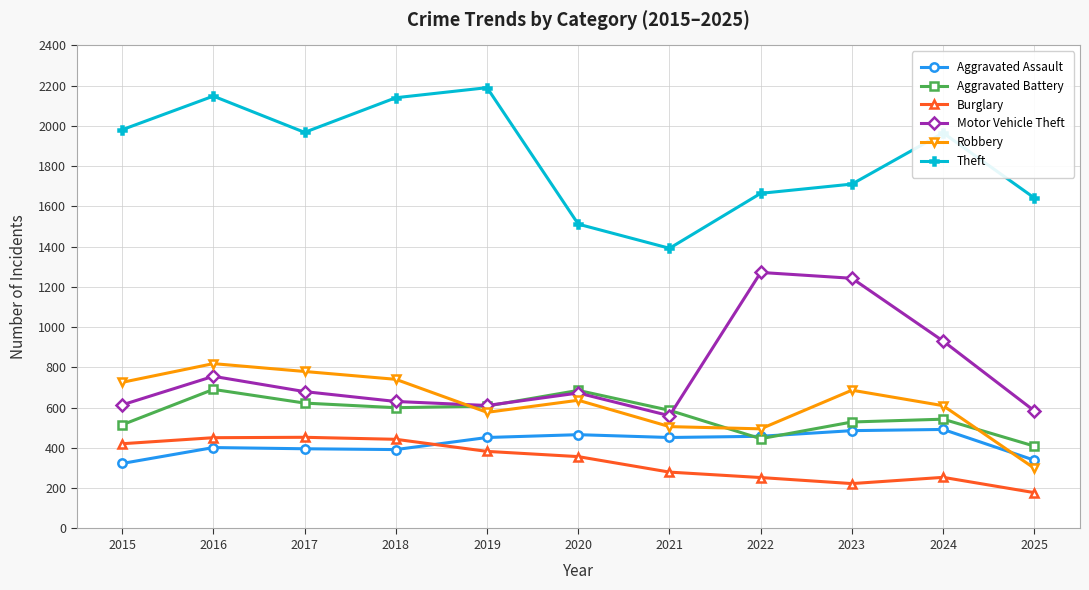

How many interior local peaks does the Theft series have?

3